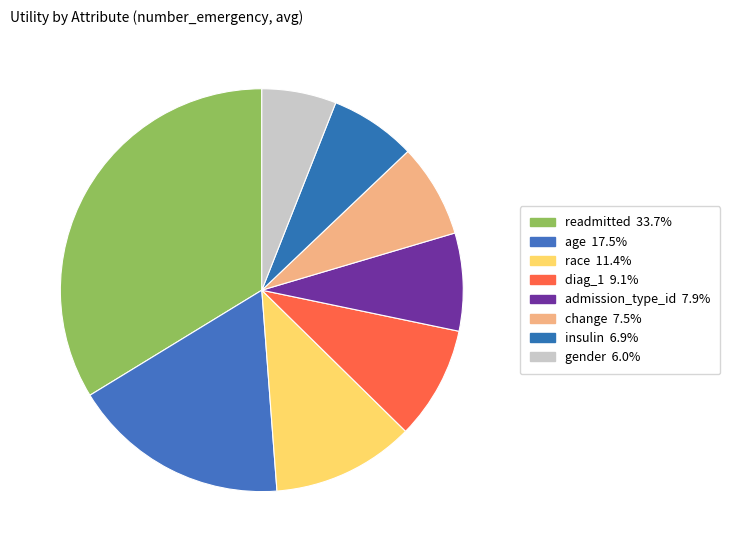

How many slices are in this pie chart?

8